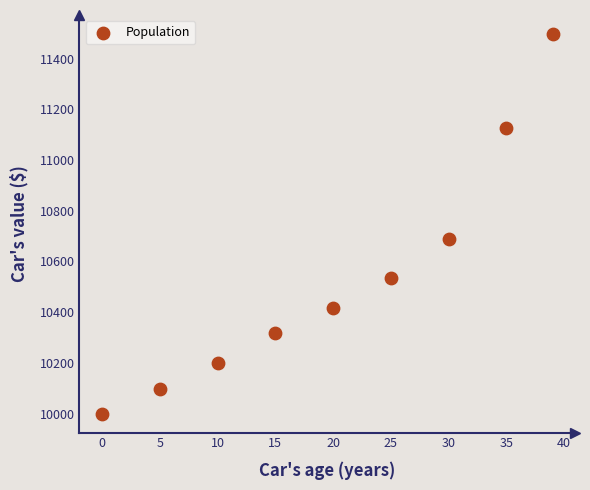

What is the range of X values (max minus min)?

39